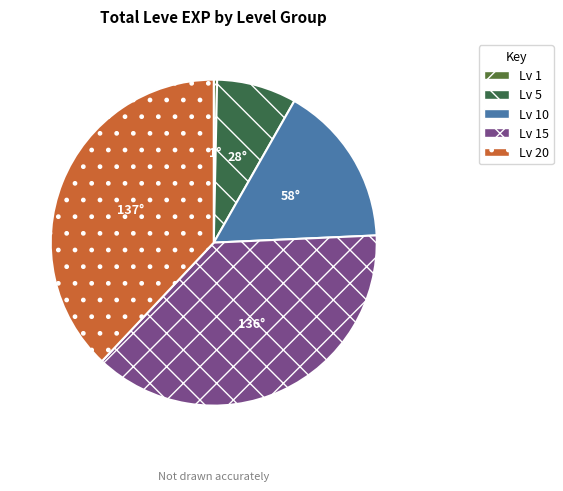

Which category has the smallest portion of the pie?

Lv 1